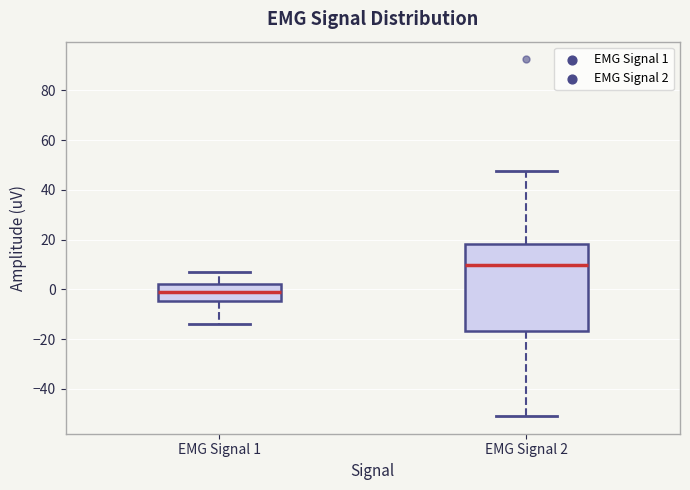

Which box has the highest median line?

EMG Signal 2